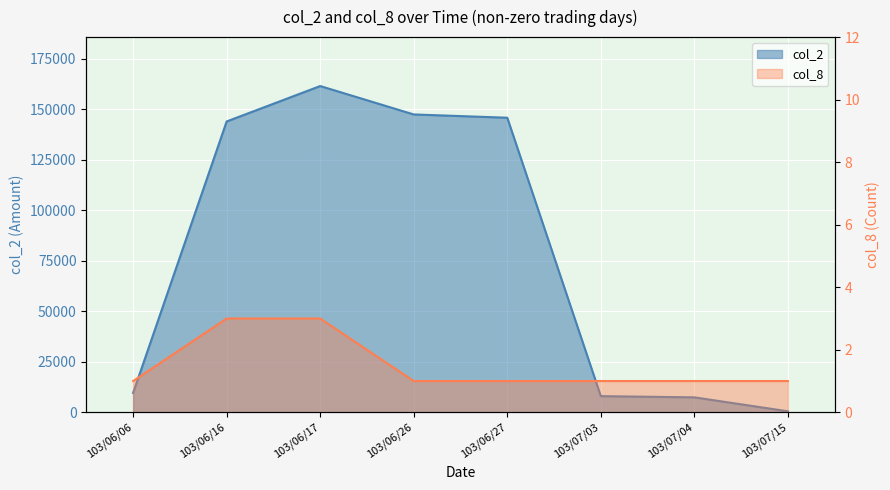

Which series changed the most between 103/06/06 and 103/06/17?

col_2